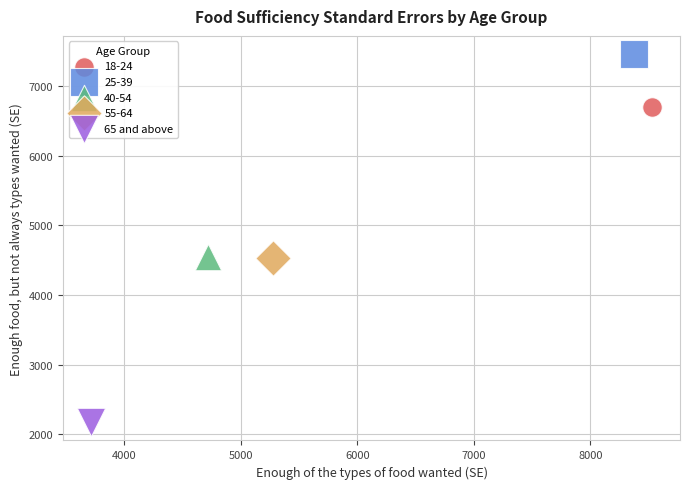

Which series reaches the minimum Y coordinate?

65 and above